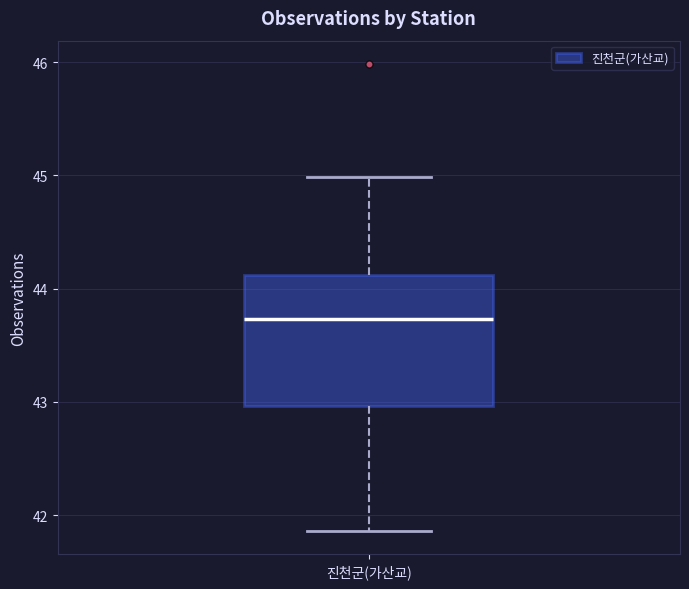

Transcribe this box plot: give where the median line is, the range the box spans, and where the two whiskers end, as read against the y-axis. The values are not printed on the chart, so give them approximately, as read against the axis.

median 43.7, box 43.0 to 44.1, whiskers 41.9 to 45.0